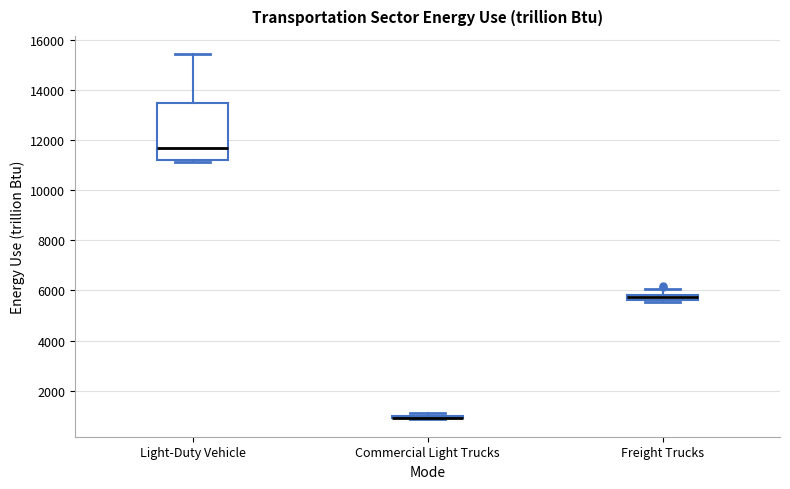

Comparing the boxes themselves (not the whiskers), which one is the tallest?

Light-Duty Vehicle